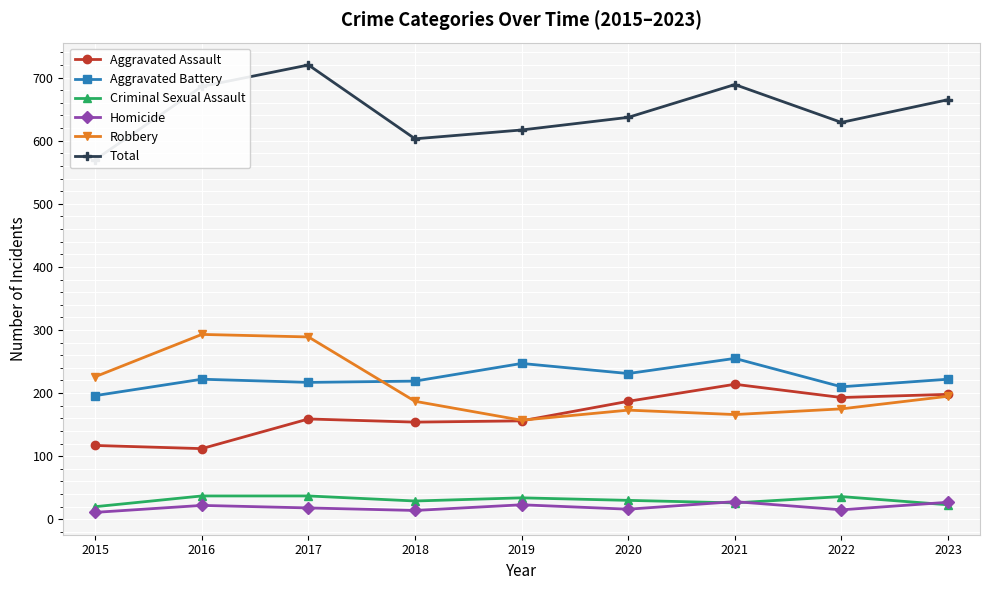

What are all the series names shown in the legend?

Aggravated Assault, Aggravated Battery, Criminal Sexual Assault, Homicide, Robbery, Total